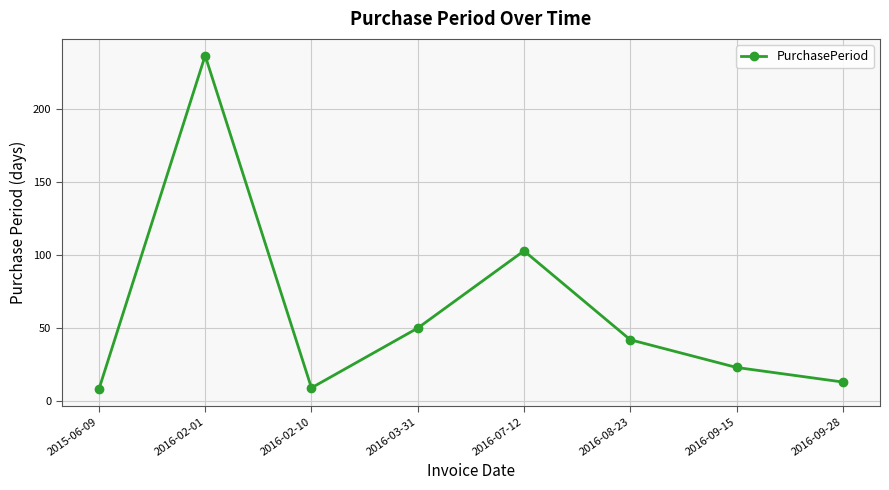

Approximately how many times larger is the value at 2016-02-01 compared to 2016-02-10?

26.3